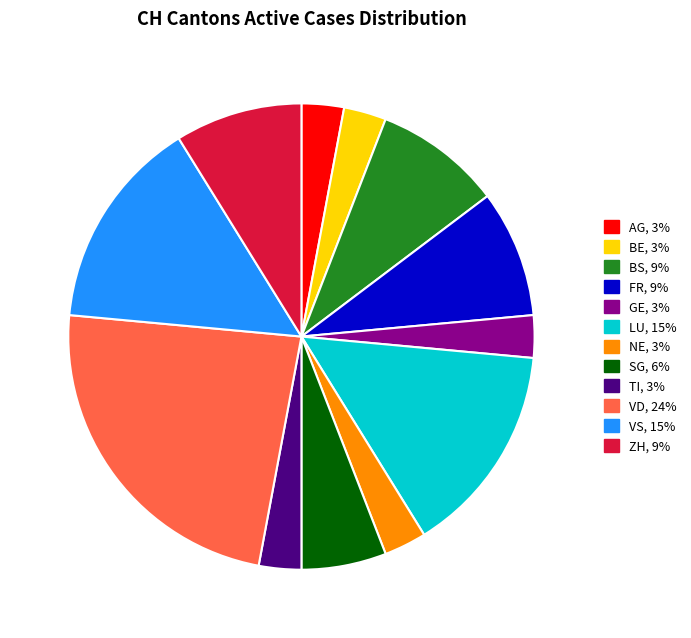

Combined, do VS and BS account for over 50%?

No